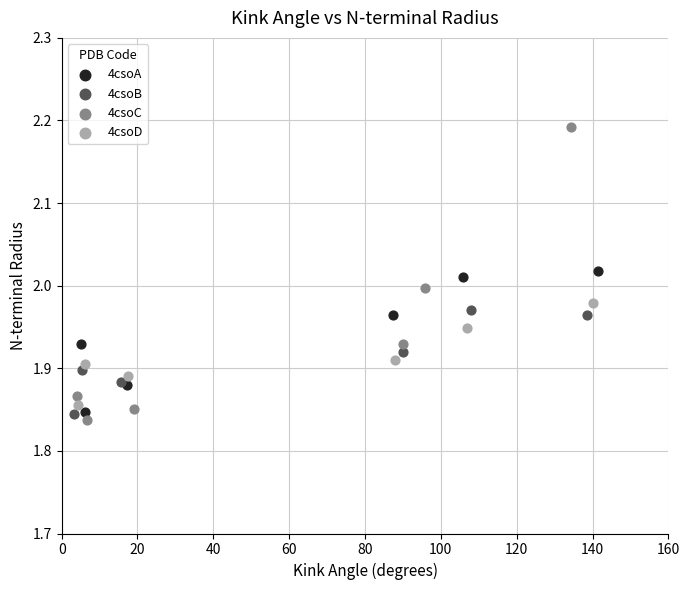

Which series has the largest Y range (max minus min)?

4csoC